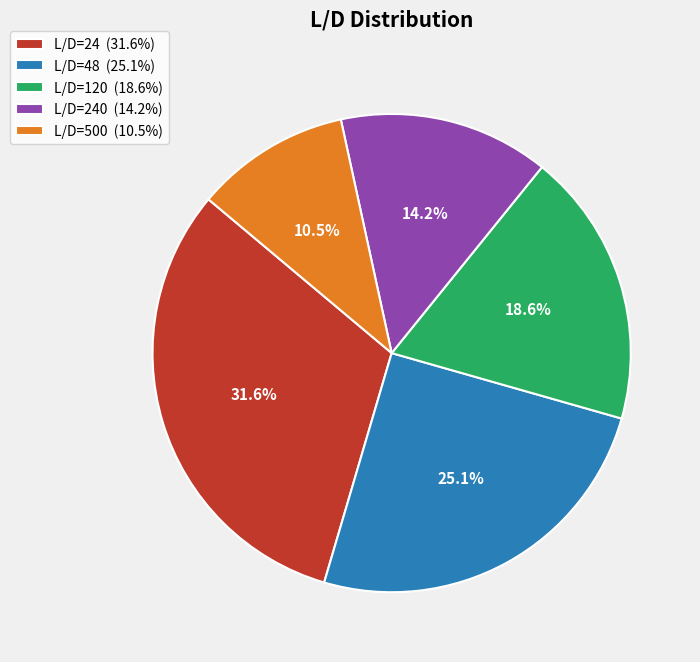

How many slices are in this pie chart?

5